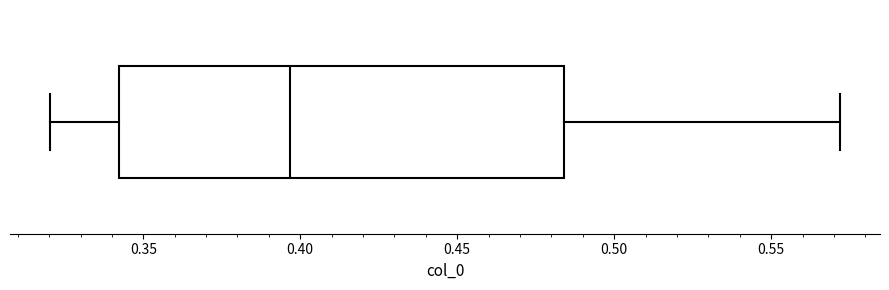

Read this box plot against the x-axis: the position of the median line, the range covered by the box, and the ends of both whiskers. The values are not printed on the chart, so give them approximately, as read against the axis.

median 0.395, box 0.340 to 0.485, whiskers 0.320 to 0.570